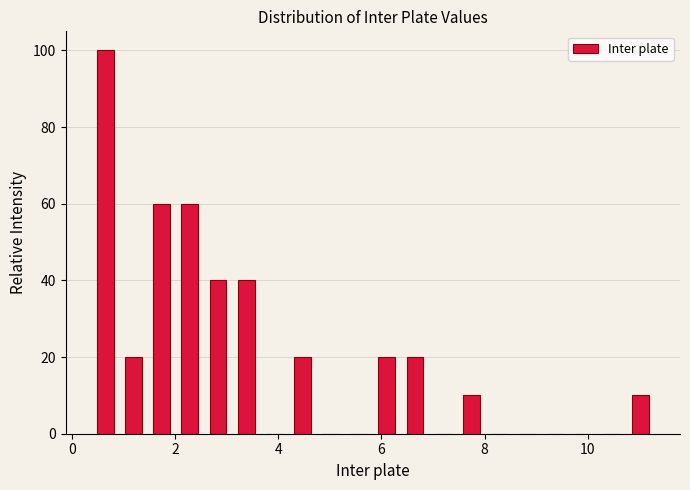

Read against the x-axis, roughly where is the centre of the tallest bar?

0.6